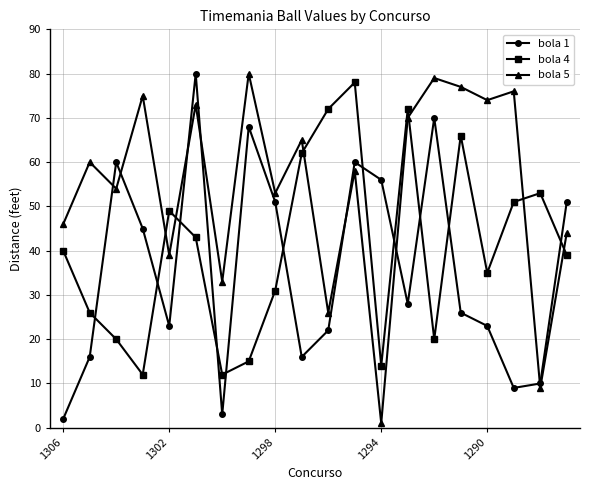

What is the highest value of the bola 4 series?

78